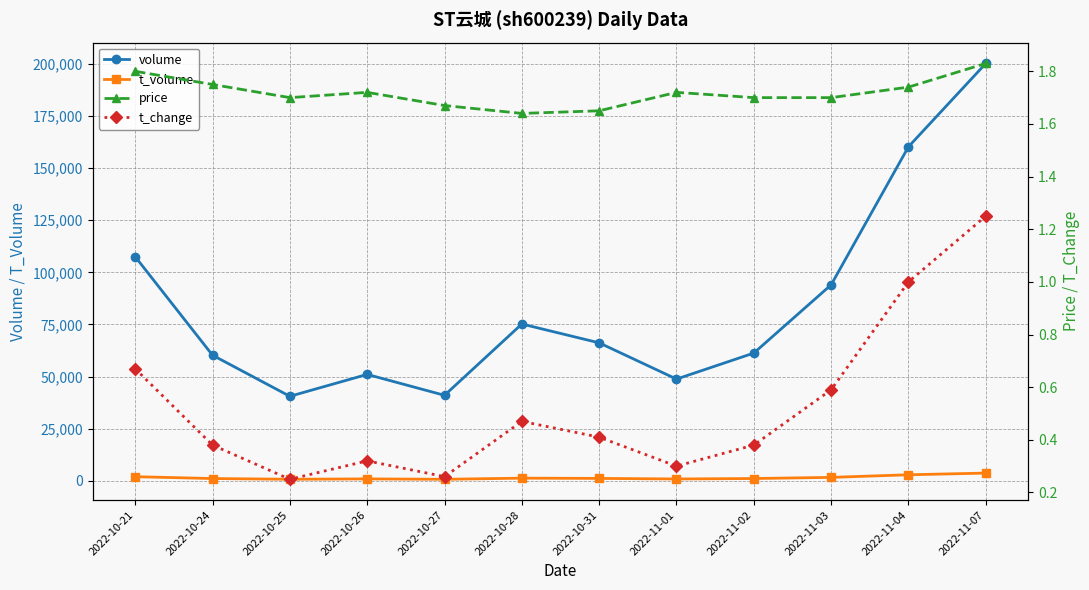

True or false: volume has more than 1 interior local peaks.

True